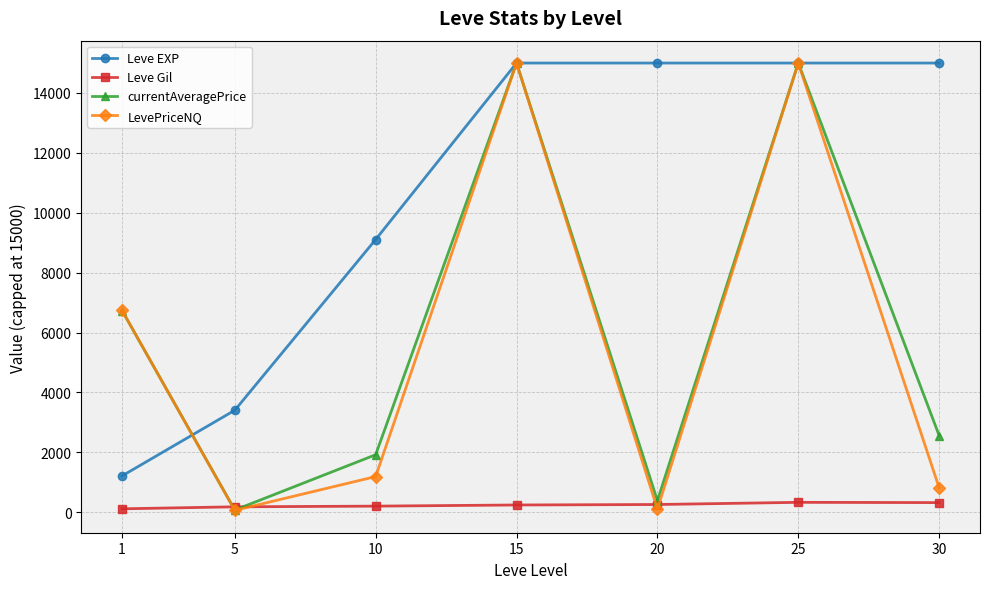

What is the total value across all series at 10?

12418.9